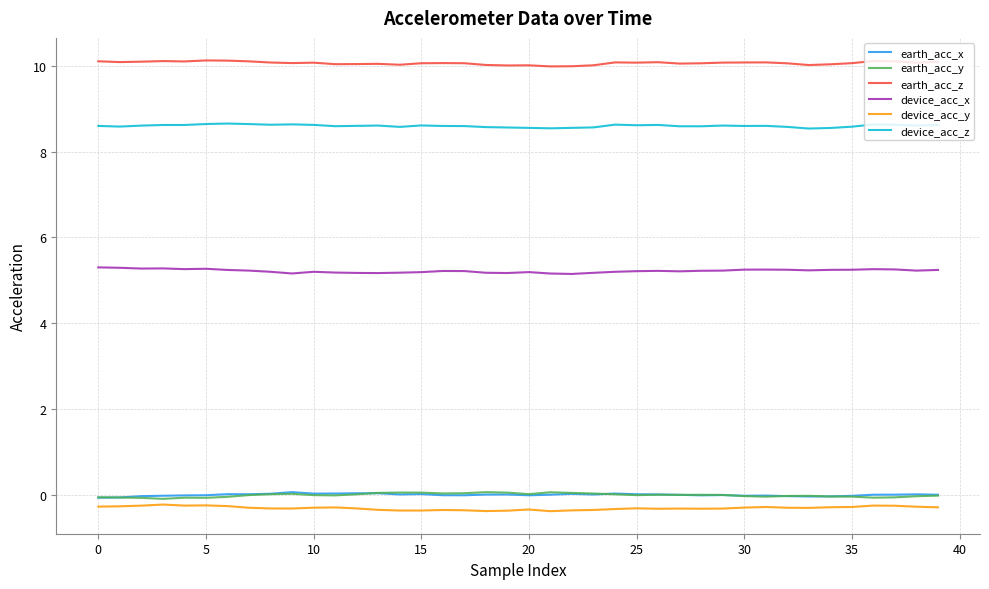

What is the maximum value shown in the chart?

10.1